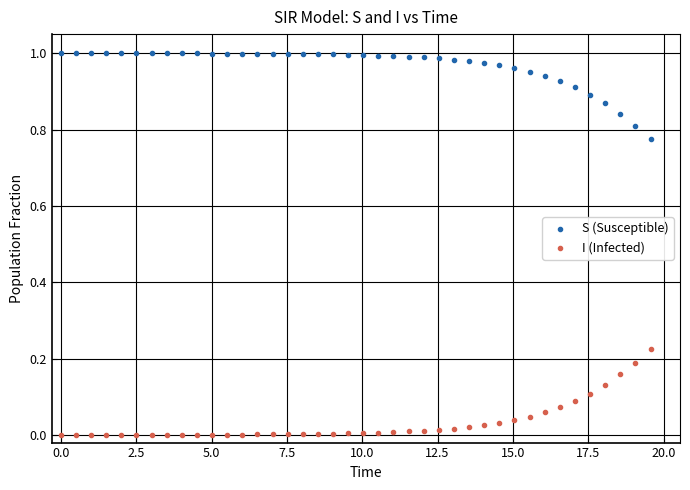

Which series contains the lowest Y value?

I (Infected)